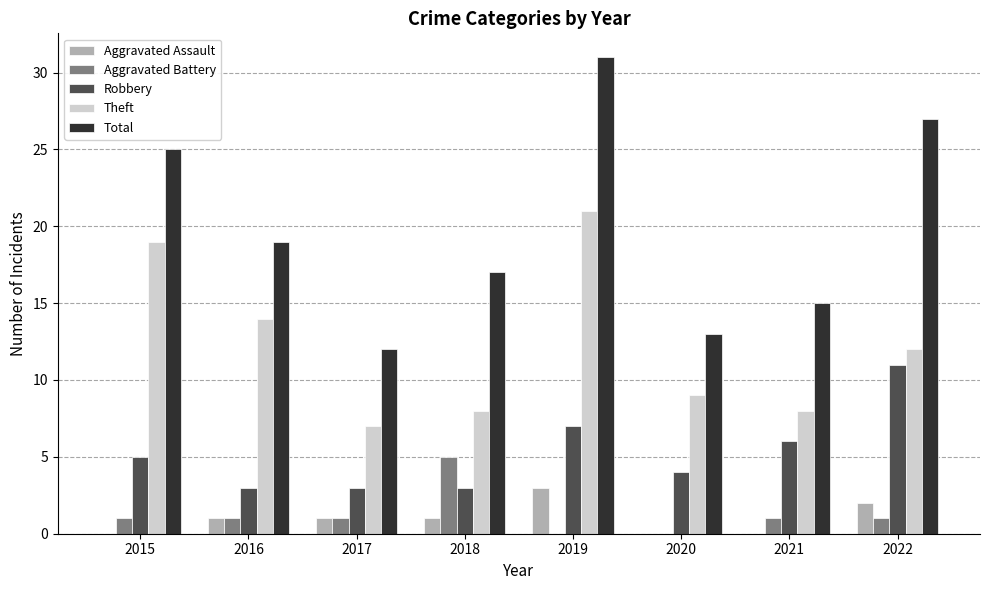

True or false: Aggravated Assault has a value of 1 at 2021.

False